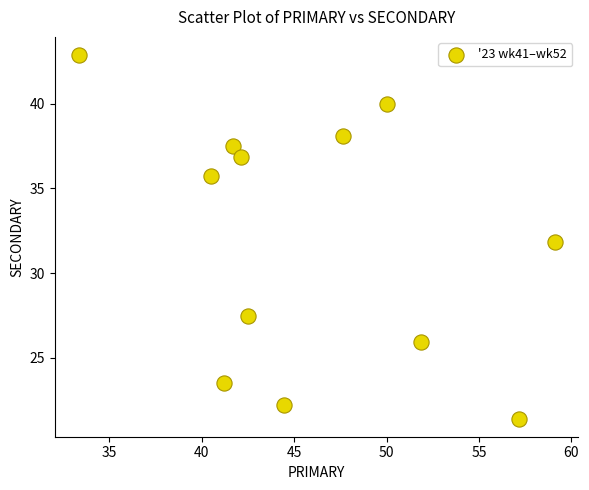

What is the average X value?

46.0